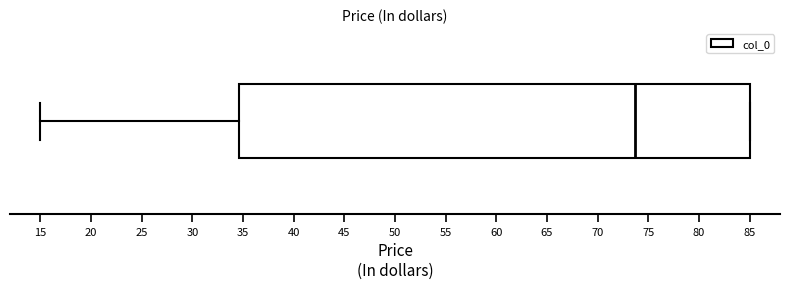

Read this box plot against the x-axis: the position of the median line, the range covered by the box, and the ends of both whiskers. The values are not printed on the chart, so give them approximately, as read against the axis.

median 73.5, box 34.5 to 85.0, whiskers 15.0 to 85.0